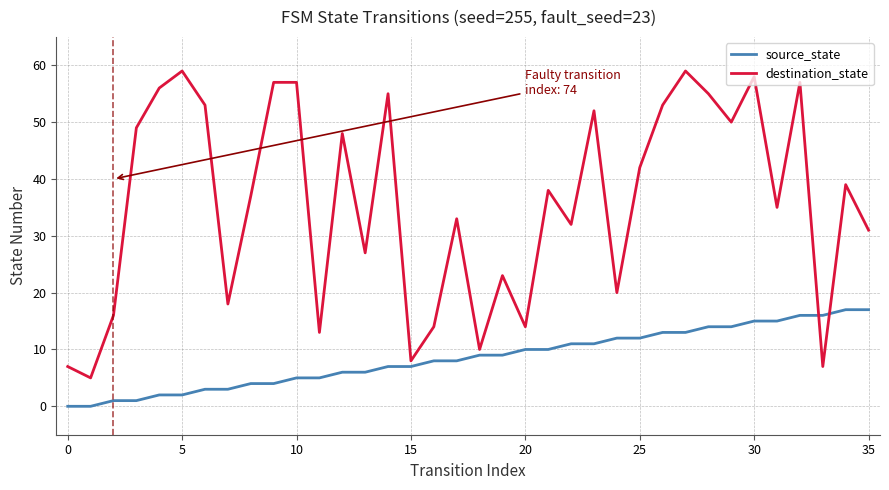

Reading left to right, what are all the values shown in this chart?

source_state: 0	0	1	1	2	2	3	3	4	4	5	5	6	6	7	7	8	8	9	9	10	10	11	11	12	12	13	13	14	14	15	15	16	16	17	17
destination_state: 7	5	16	49	56	59	53	18	37	57	57	13	48	27	55	8	14	33	10	23	14	38	32	52	20	42	53	59	55	50	58	35	57	7	39	31